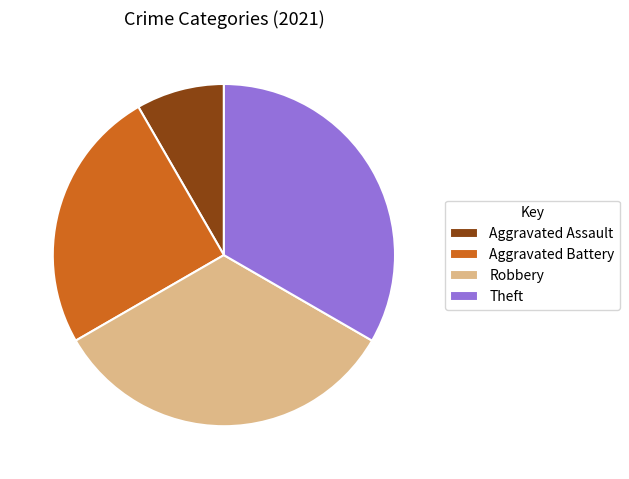

How many segments does this pie chart have?

4